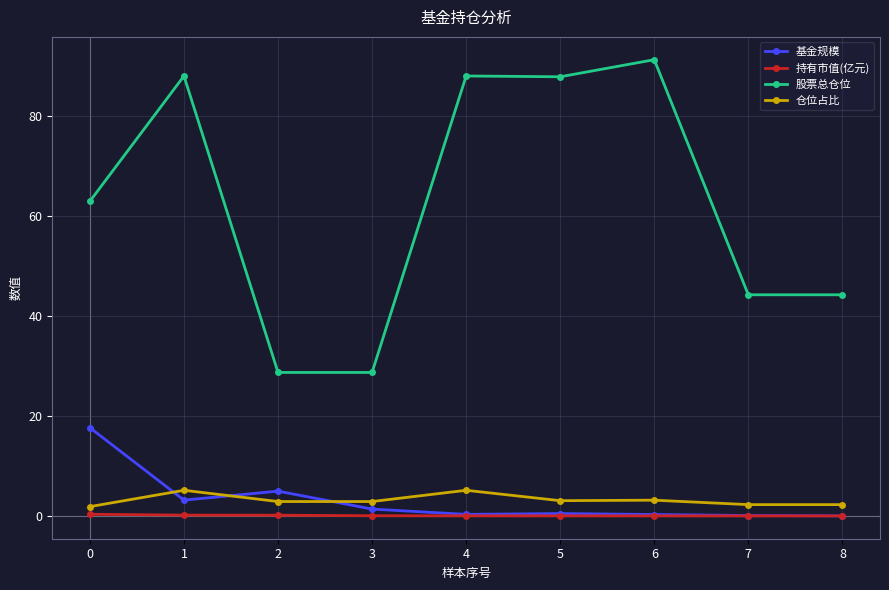

True or false: 持有市值(亿元) and 股票总仓位 cross at least once.

False